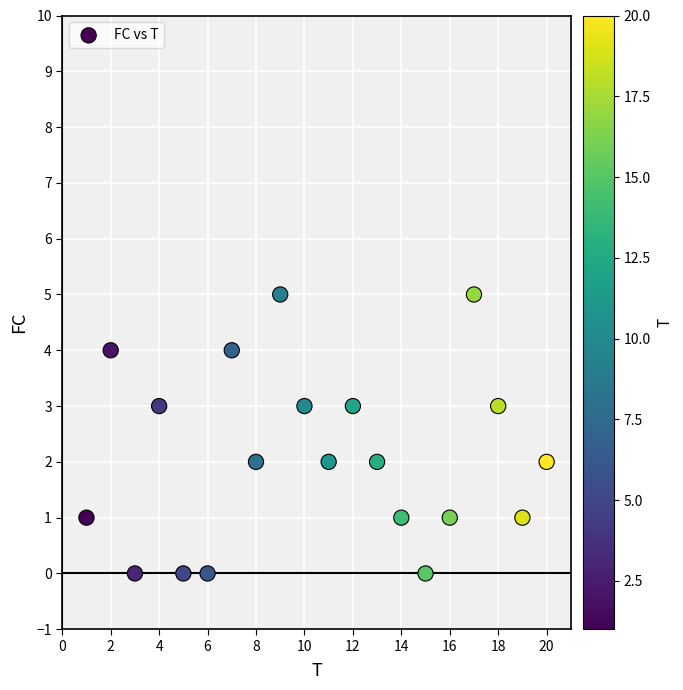

What is the range of Y values (max minus min)?

5